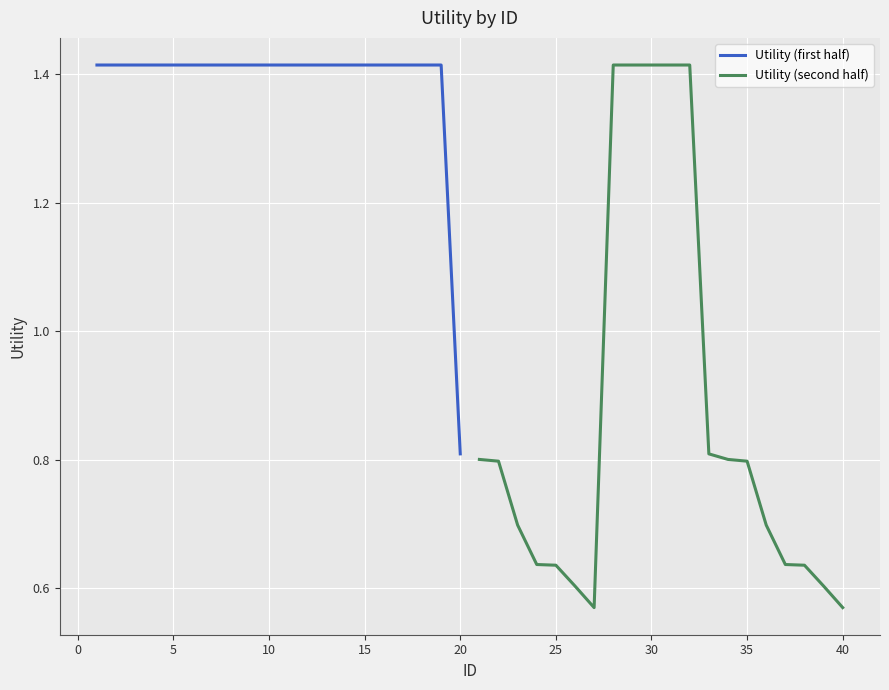

At which label is Utility (first half) closest to 1?

20